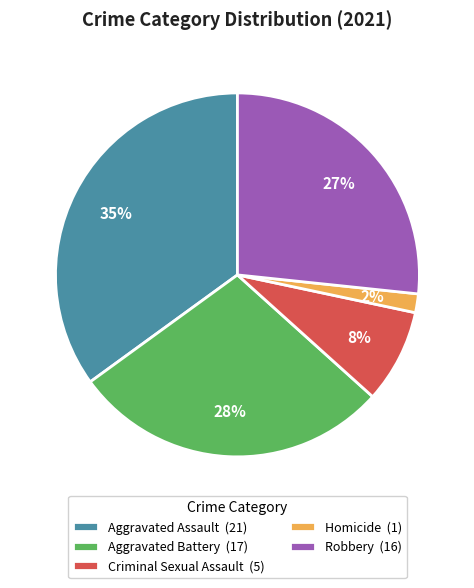

To the nearest percent, what is the difference between the largest and smallest slice percentages?

33%